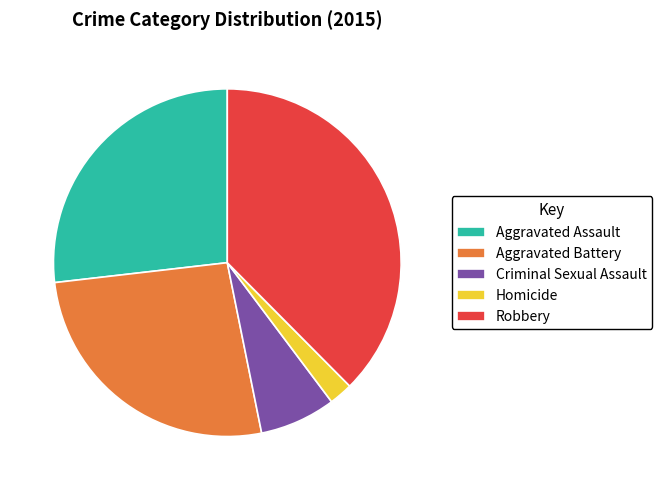

Does any single category account for the majority?

No